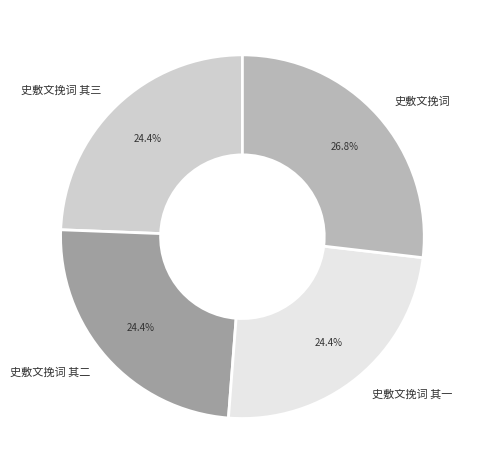

What is the largest slice in the pie chart?

史敷文挽词